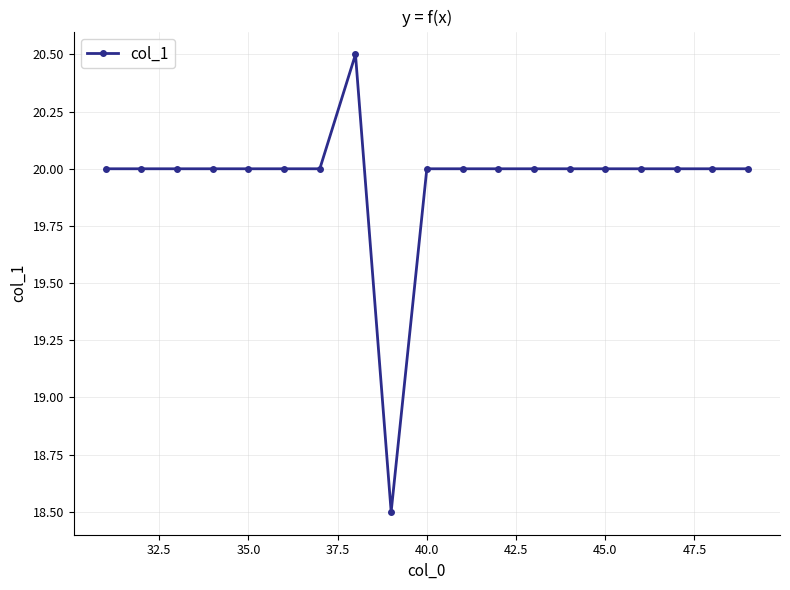

What is the value of the 8th point from the left?

20.5